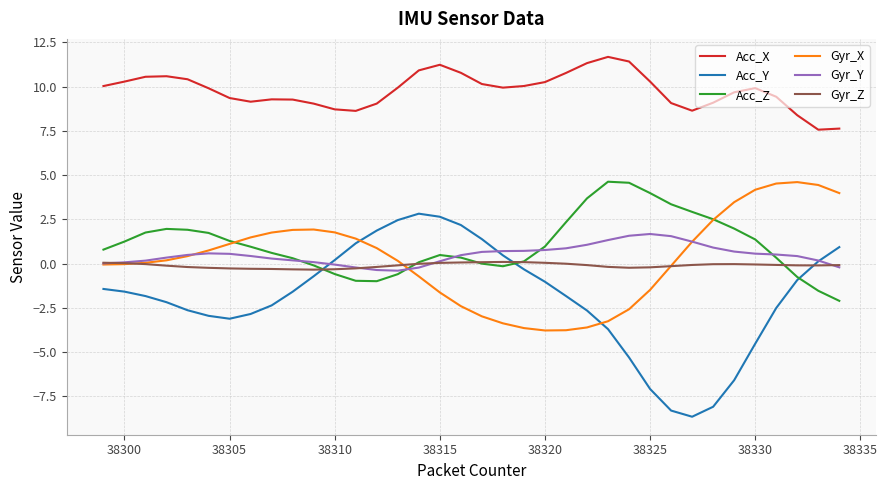

After their last crossing, which series has the higher values: Acc_Y or Gyr_Z?

Acc_Y